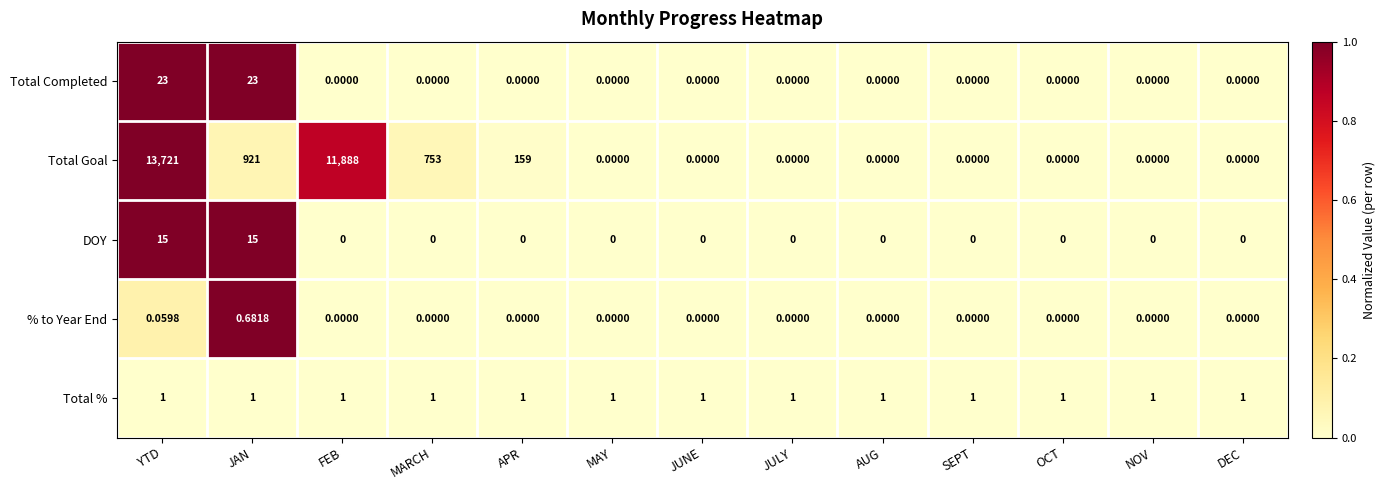

At which category does the chart reach its peak across all series?

YTD